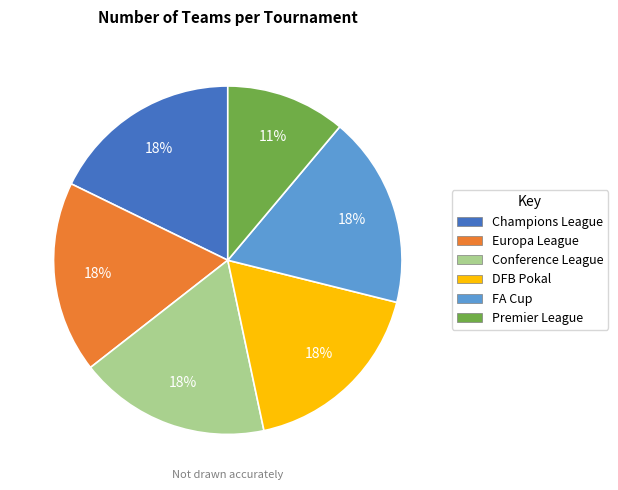

True or false: Champions League accounts for 18% of the total.

True